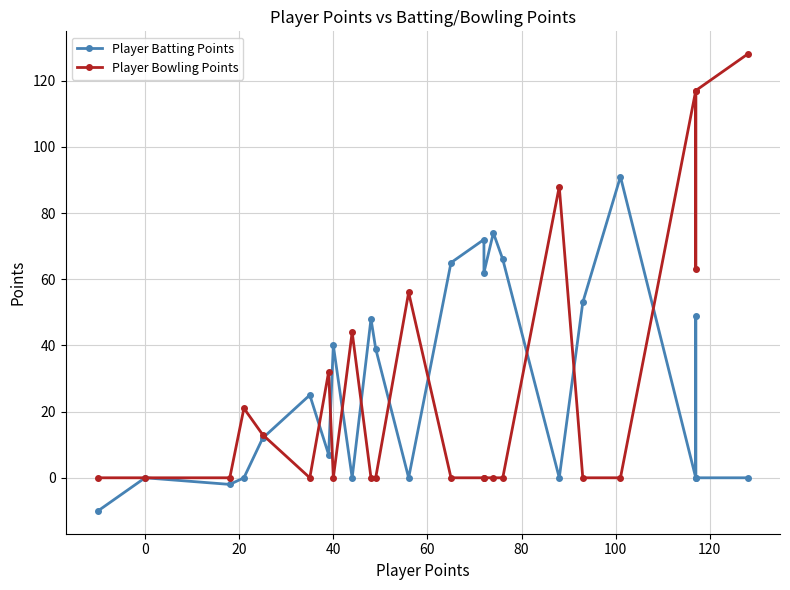

What is the difference between the second highest and minimum values in the Player Batting Points series?

84